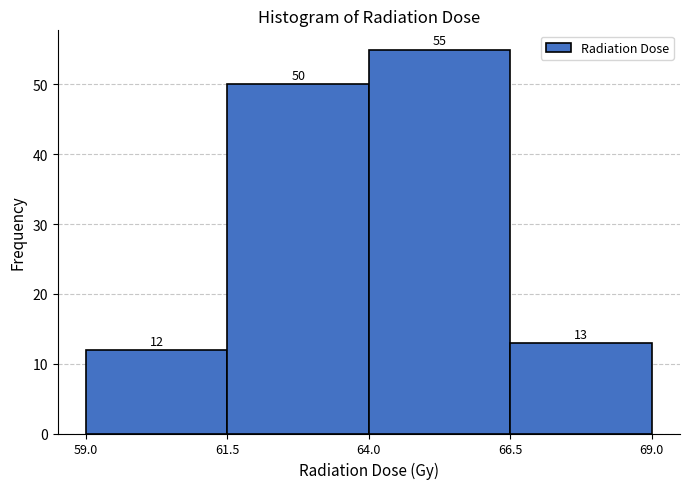

Reading left to right, list every bar in this chart as the range it spans on the x-axis followed by its height.

59.0 to 61.5: 12
61.5 to 64.0: 50
64.0 to 66.5: 55
66.5 to 69.0: 13